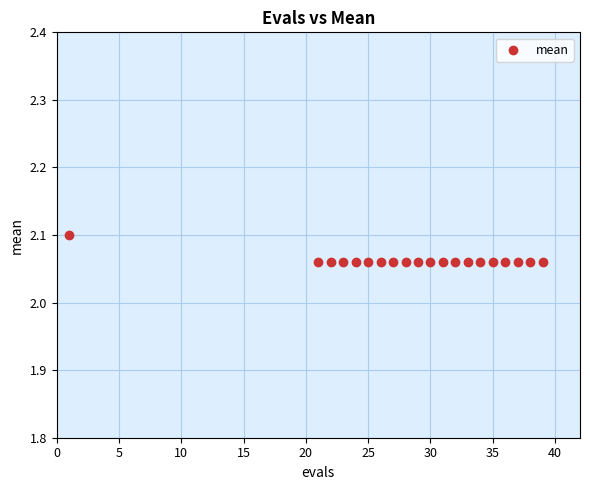

Count the number of points in this scatter plot.

20